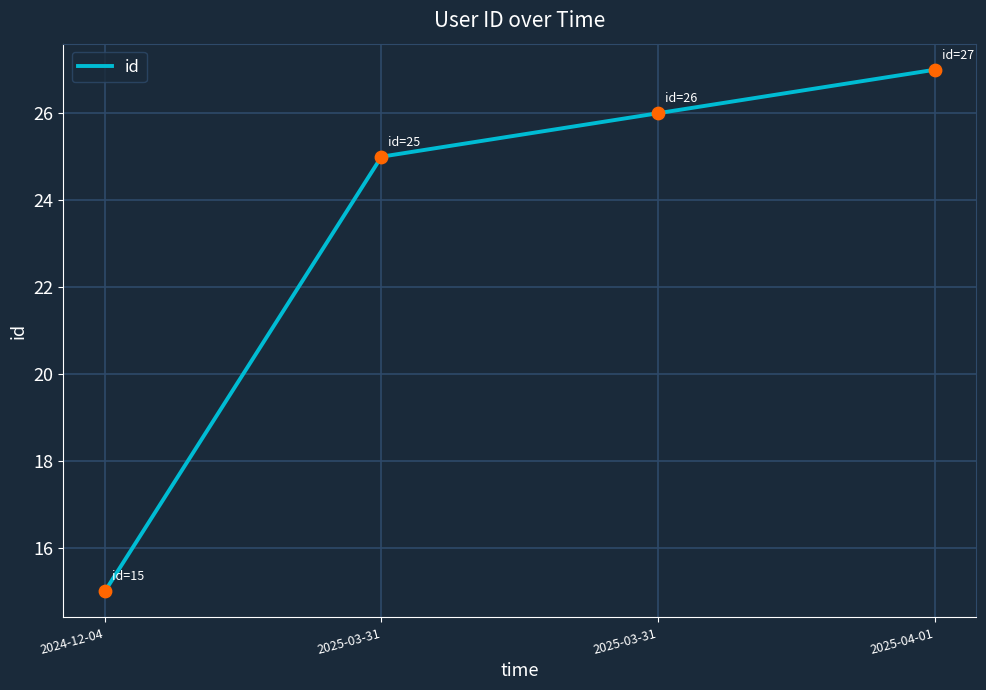

What is the change in value from 2024-12-04 to 2025-03-31?

+11